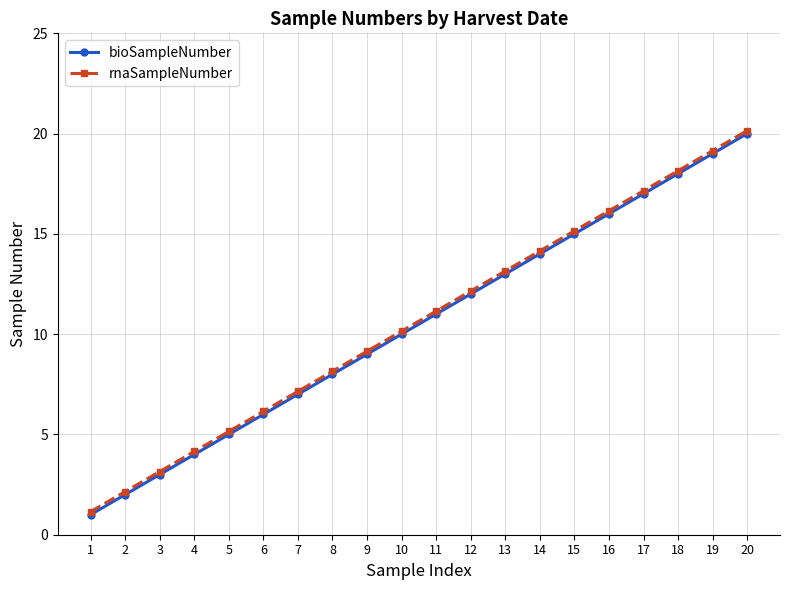

Rank the categories by bioSampleNumber value from highest to lowest.

20, 19, 18, 17, 16, 15, 14, 13, 12, 11, 10, 9, 8, 7, 6, 5, 4, 3, 2, 1